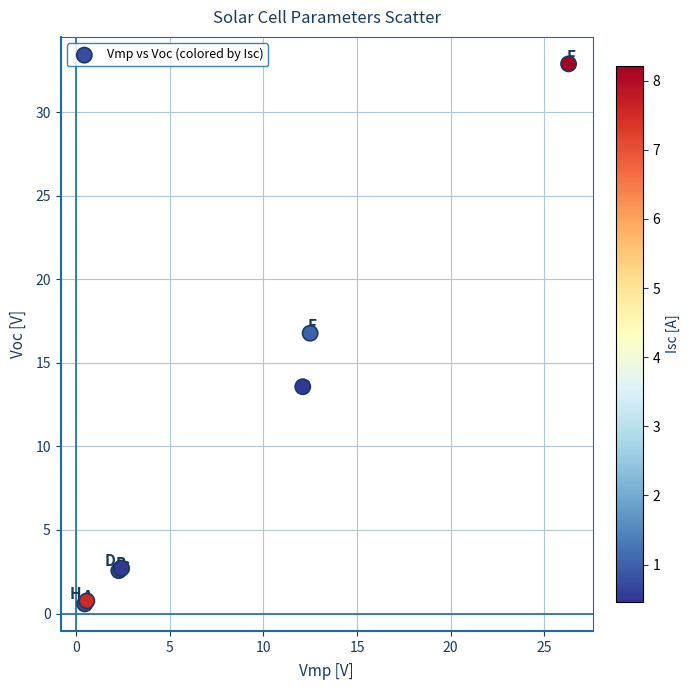

What Y value in the scatter plot is closest to 16?

16.8